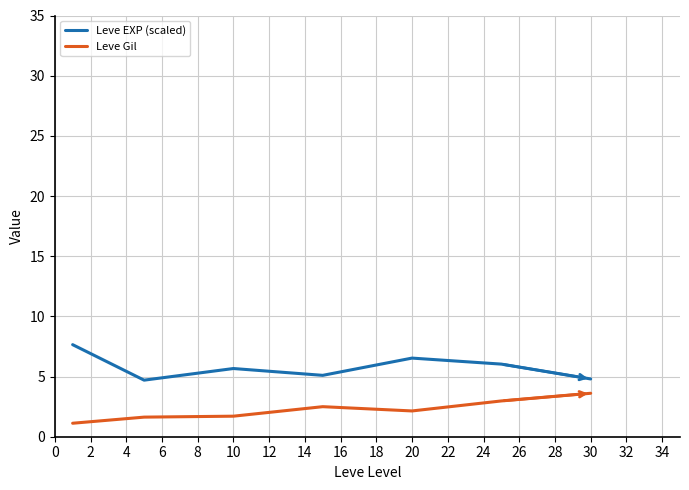

What are all the series names shown in the legend?

Leve EXP (scaled), Leve Gil